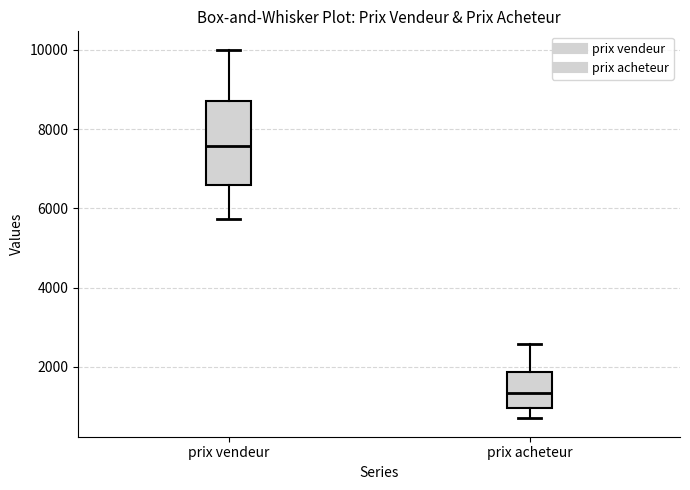

Reading left to right, transcribe this box plot: for each box, give where its median line is, the range the box spans, and where its two whiskers end, as read against the y-axis. The values are not printed on the chart, so give them approximately, as read against the axis.

prix vendeur: median 7600, box 6600 to 8600, whiskers 5800 to 10000
prix acheteur: median 1400, box 1000 to 1800, whiskers 800 to 2600